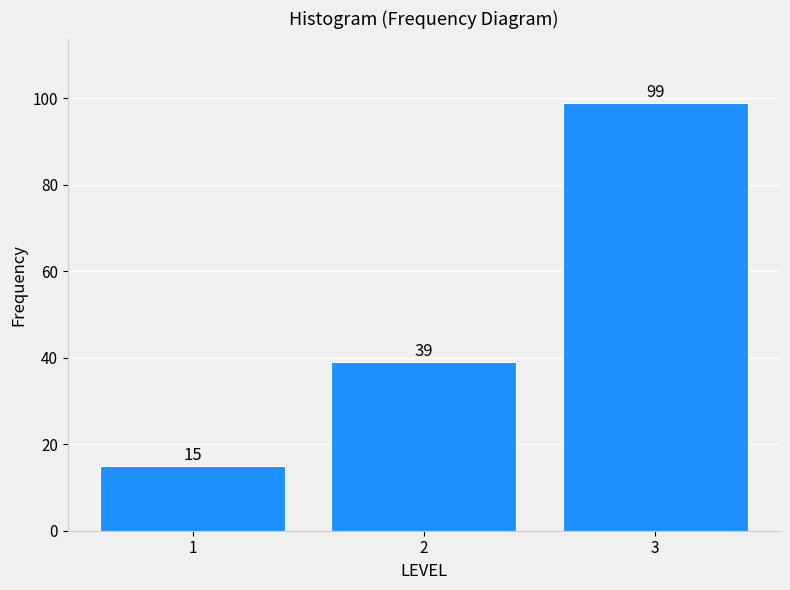

Reading left to right, extract all data points from this chart.

1=15	2=39	3=99